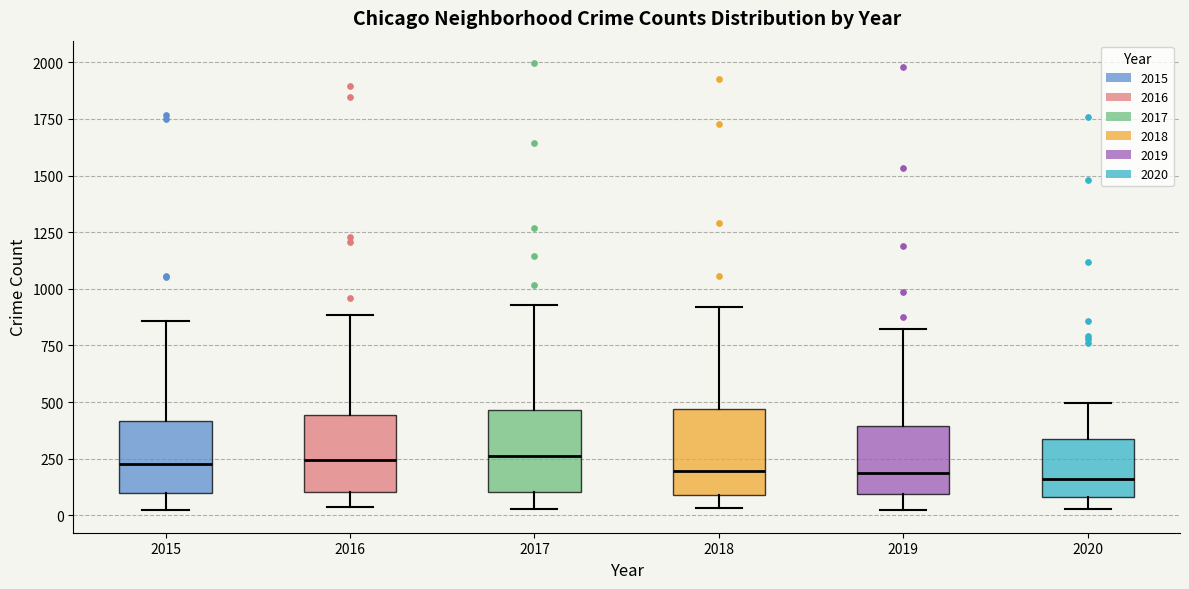

Reading left to right, transcribe this box plot: for each box, give where its median line is, the range the box spans, and where its two whiskers end, as read against the y-axis. The values are not printed on the chart, so give them approximately, as read against the axis.

2015: median 250, box 100 to 400, whiskers 0 to 850
2016: median 250, box 100 to 450, whiskers 50 to 900
2017: median 250, box 100 to 450, whiskers 50 to 950
2018: median 200, box 100 to 450, whiskers 50 to 900
2019: median 200, box 100 to 400, whiskers 50 to 800
2020: median 150, box 100 to 350, whiskers 50 to 500